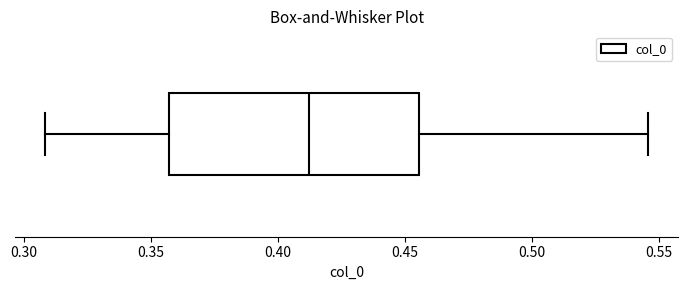

Read this box plot against the x-axis: the position of the median line, the range covered by the box, and the ends of both whiskers. The values are not printed on the chart, so give them approximately, as read against the axis.

median 0.410, box 0.355 to 0.455, whiskers 0.310 to 0.545